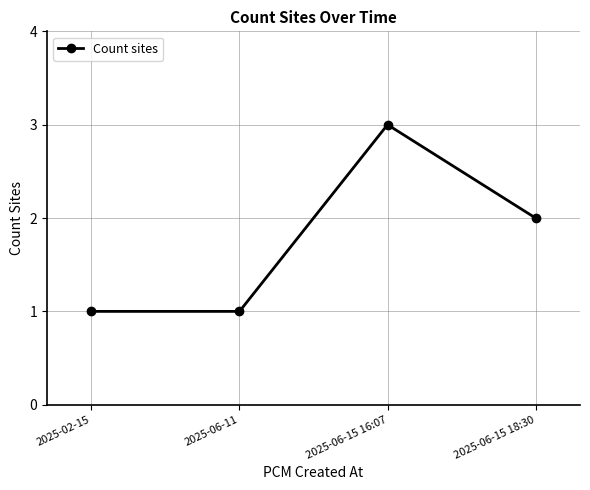

What is the sum of all values?

7